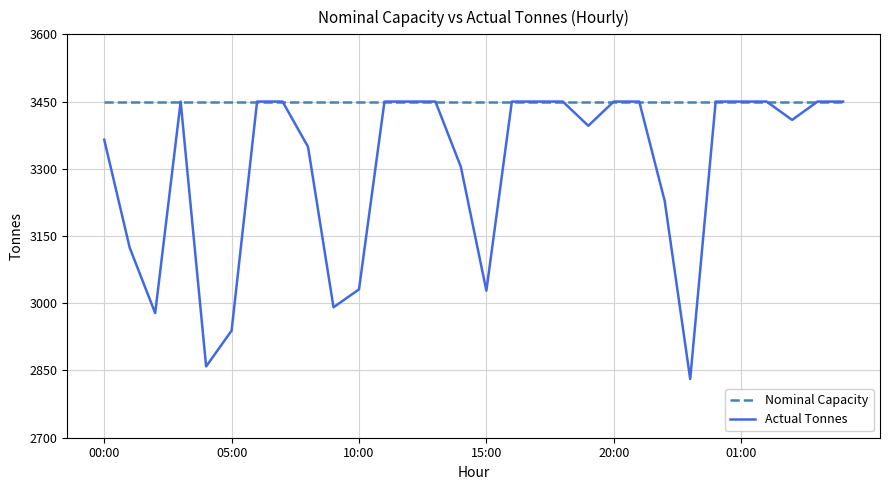

Does the chart display data point markers on the line(s)?

No